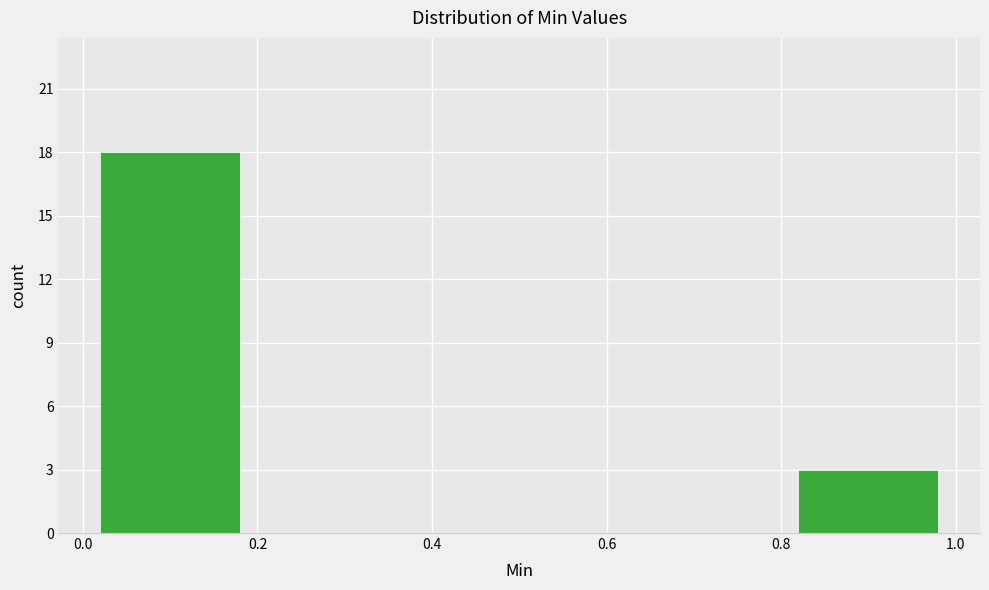

What is the height of the bar covering 0.0 to 0.2 on the x-axis? The values are not printed on the chart, so give them approximately, as read against the axis.

18